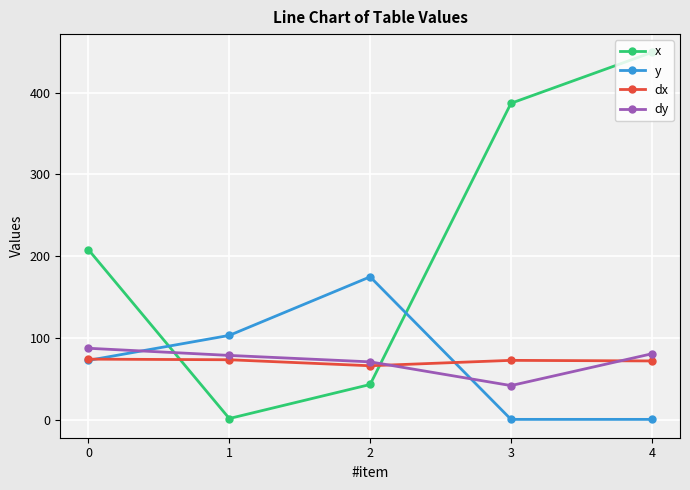

Rank the series by their maximum value, from highest to lowest.

x, y, dy, dx